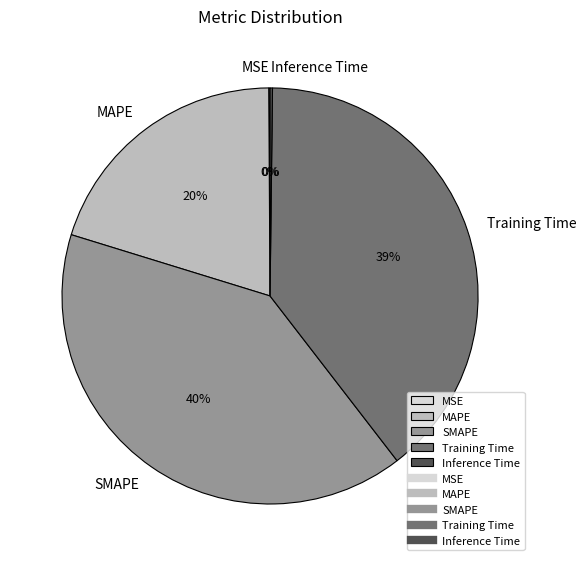

Which has a higher value, Training Time or SMAPE?

SMAPE